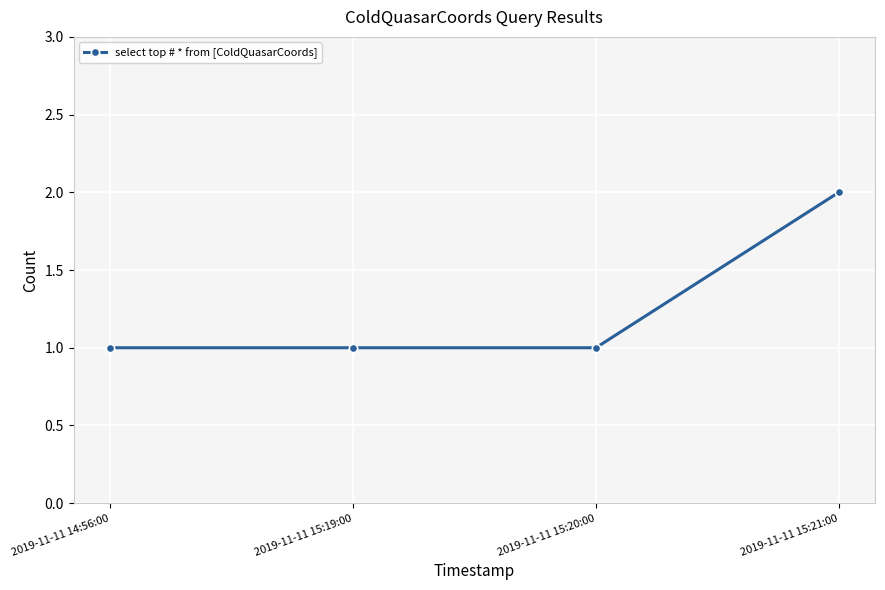

What is the greatest value displayed?

2